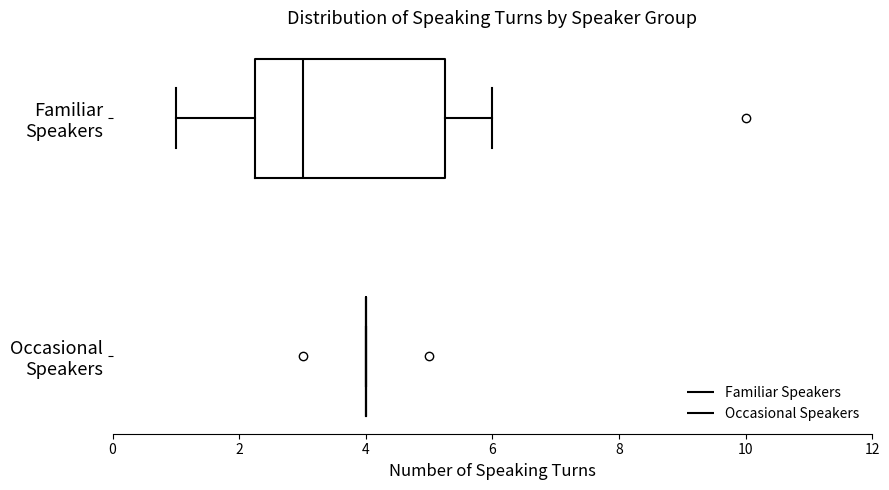

Which box is the widest, from its left edge to its right edge?

Familiar Speakers